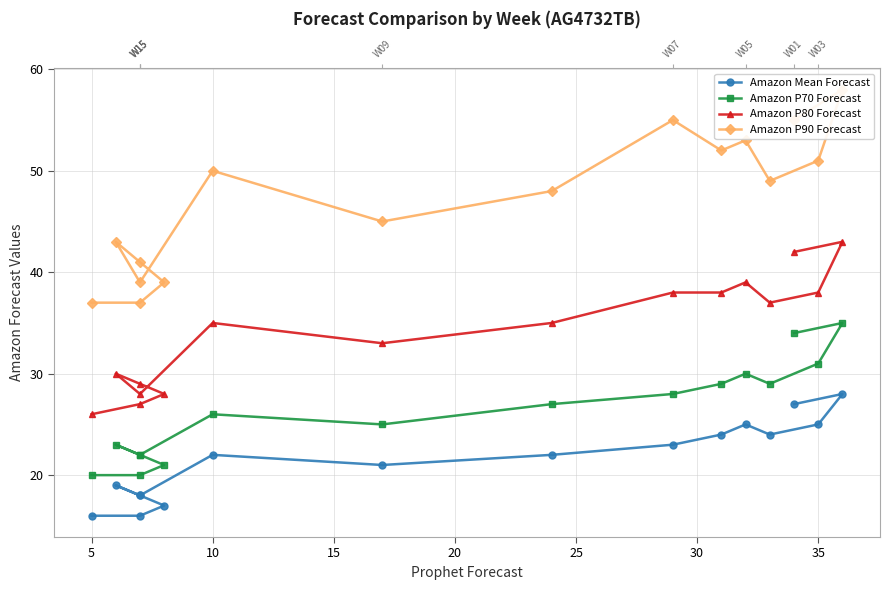

What is the sum of all Amazon P70 Forecast values?

422